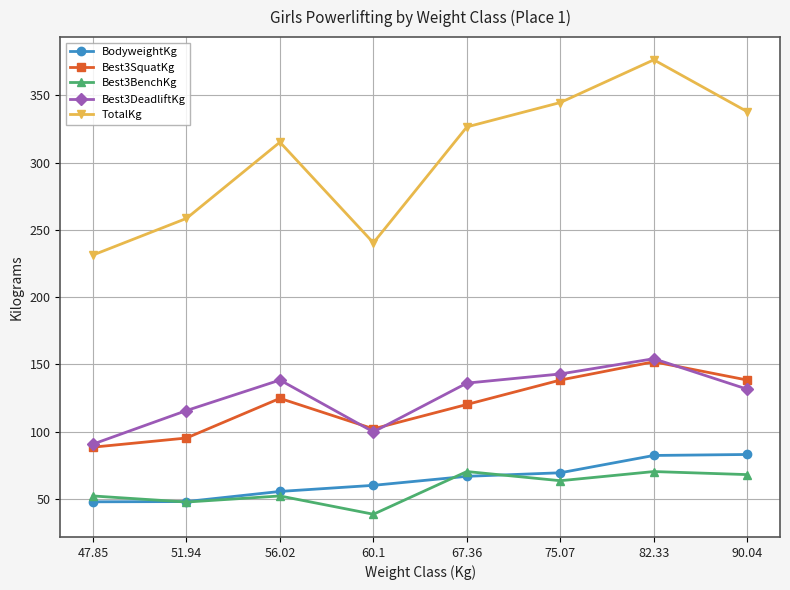

Is the value of BodyweightKg at 90.04 greater than the value of Best3SquatKg at 82.33?

No